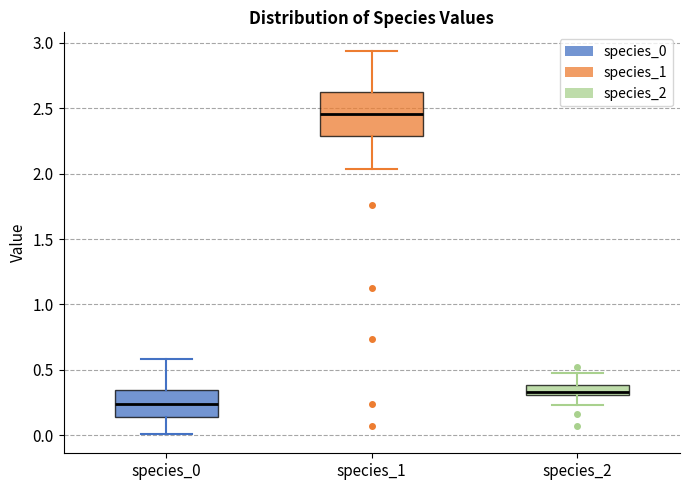

Reading left to right, transcribe this box plot: for each box, give where its median line is, the range the box spans, and where its two whiskers end, as read against the y-axis. The values are not printed on the chart, so give them approximately, as read against the axis.

species_0: median 0.25, box 0.15 to 0.35, whiskers 0.00 to 0.60
species_1: median 2.45, box 2.30 to 2.60, whiskers 2.05 to 2.95
species_2: median 0.35, box 0.30 to 0.40, whiskers 0.25 to 0.50